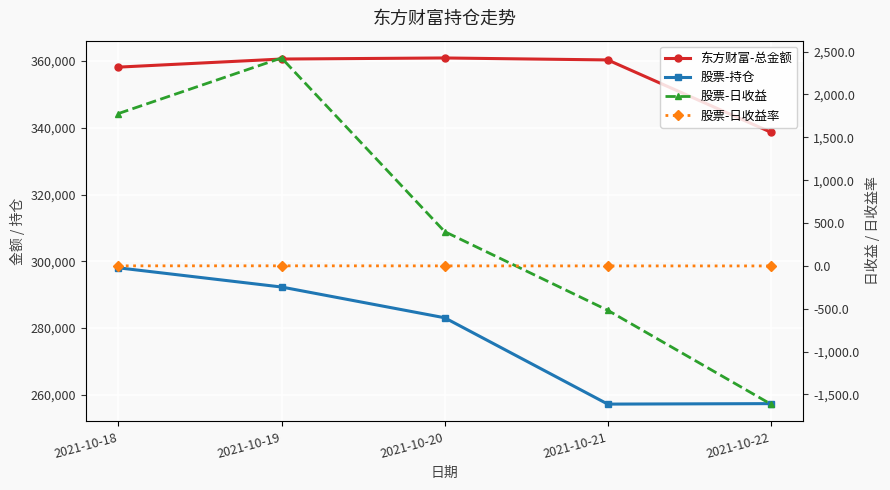

What is the difference between the 股票-日收益率 values at 2021-10-22 and 2021-10-21?

0.4